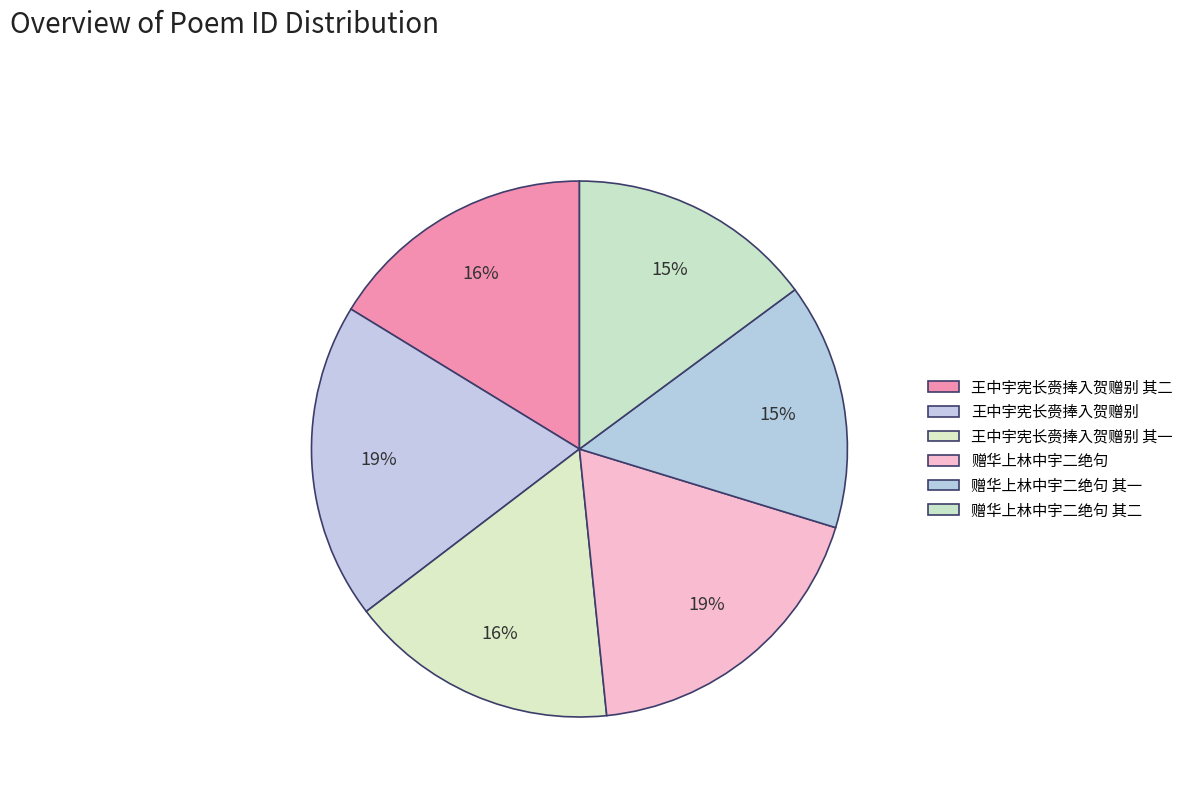

What is the ratio of the value at 王中宇宪长赍捧入贺赠别 其二 to the value at 王中宇宪长赍捧入贺赠别 其一?

1.0